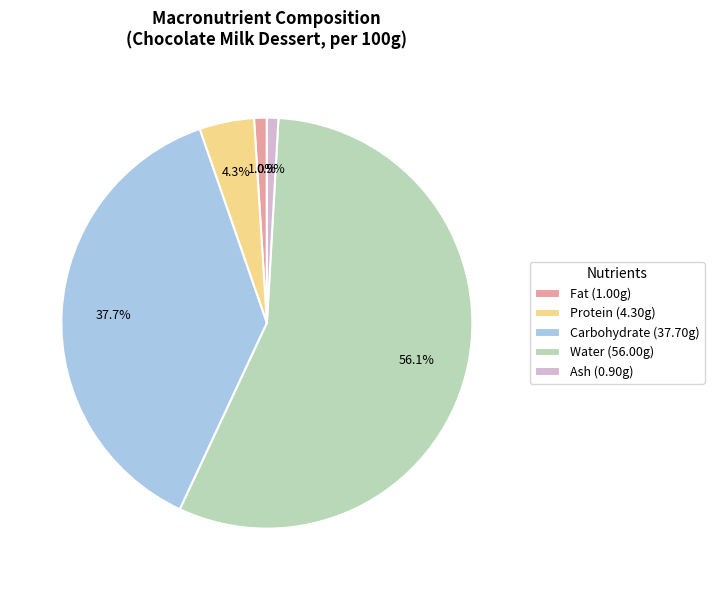

How many segments does this pie chart have?

5